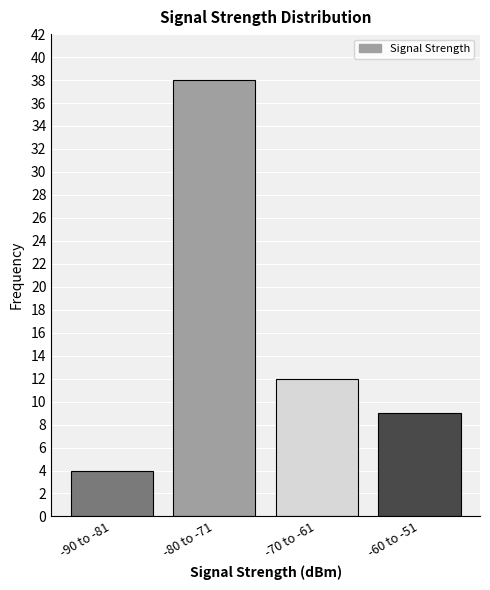

Reading left to right, extract all data points from this chart.

4	38	12	9